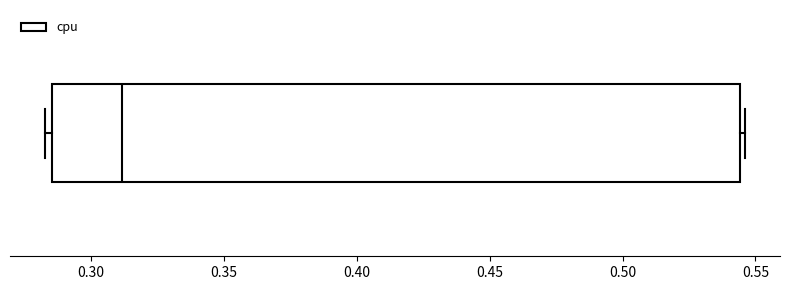

Transcribe this box plot: give where the median line is, the range the box spans, and where the two whiskers end, as read against the x-axis. The values are not printed on the chart, so give them approximately, as read against the axis.

median 0.310, box 0.285 to 0.545, whiskers 0.285 (just left of the box's left edge) to 0.545 (just right of the box's right edge)